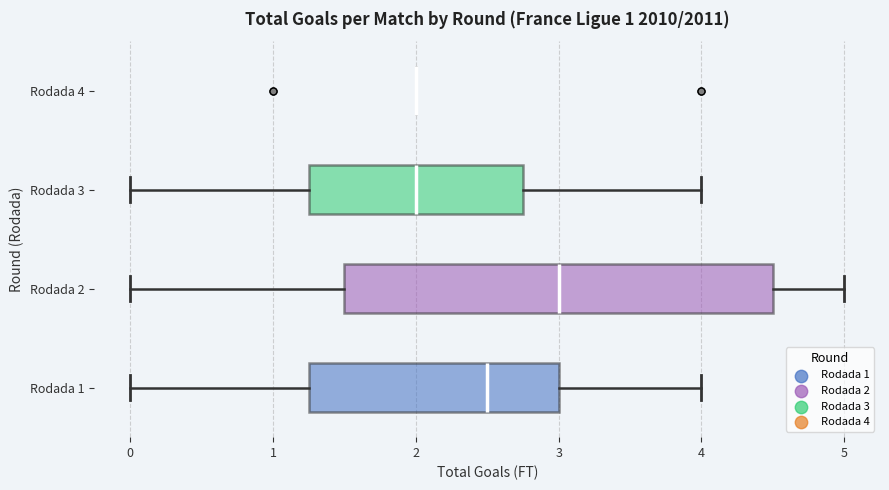

Reading bottom to top, read every box against the x-axis: the position of its median line, the range the box covers, and the ends of its whiskers. The values are not printed on the chart, so give them approximately, as read against the axis.

Rodada 1: median 2.5, box 1.3 to 3.0, whiskers 0.0 to 4.0
Rodada 2: median 3.0, box 1.5 to 4.5, whiskers 0.0 to 5.0
Rodada 3: median 2.0, box 1.3 to 2.8, whiskers 0.0 to 4.0
Rodada 4: box collapsed to a line at 2.0, whiskers 2.0 to 2.0